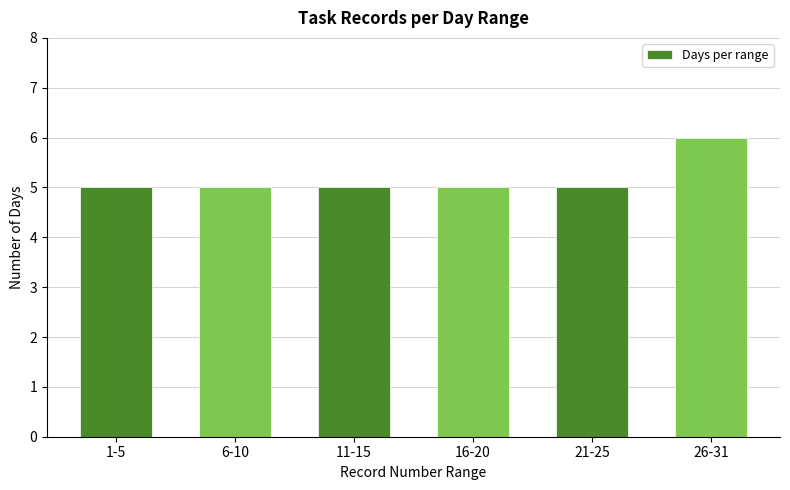

Reading left to right, list all the values displayed in this chart.

5	5	5	5	5	6